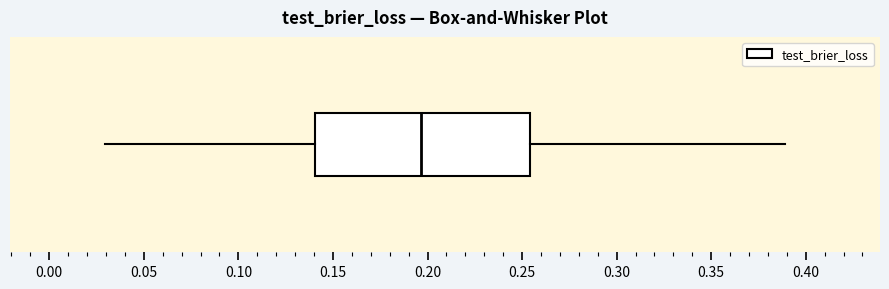

Read this box plot against the x-axis: the position of the median line, the range covered by the box, and the ends of both whiskers. The values are not printed on the chart, so give them approximately, as read against the axis.

median 0.195, box 0.140 to 0.255, whiskers 0.030 to 0.390